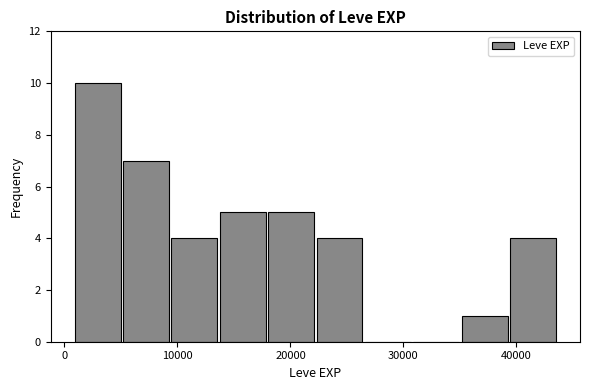

Reading left to right, list every bar in this chart as the range it spans on the x-axis followed by its height. Neither the bar edges nor the heights are printed on the chart, so give them approximately, as read against the axes.

1000 to 5000: 10
5000 to 9000: 7
9000 to 14000: 4
14000 to 18000: 5
18000 to 22000: 5
22000 to 26000: 4
26000 to 31000: 0
31000 to 35000: 0
35000 to 39000: 1
39000 to 44000: 4